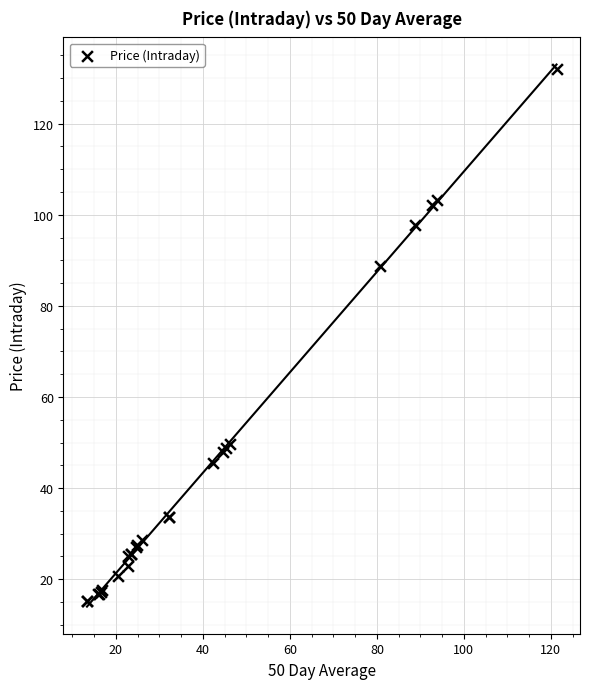

What Y value in the scatter plot is closest to 73?

88.8